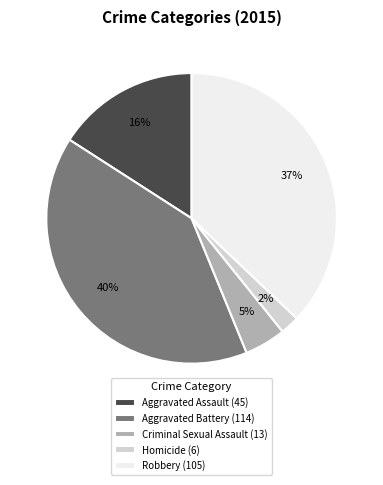

The Aggravated Assault (45) slice represents 16% of the pie. True or false?

True